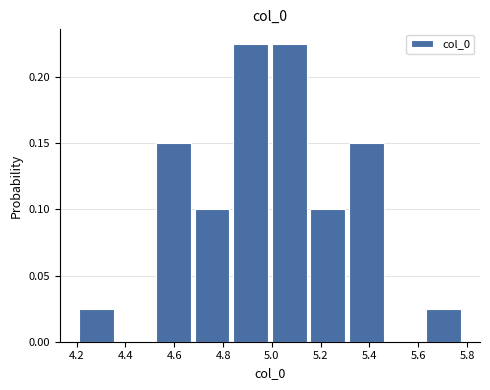

How tall is the bar that spans 5.32 to 5.48 on the x-axis? Neither the bar edges nor the heights are printed on the chart, so give them approximately, as read against the axes.

0.150